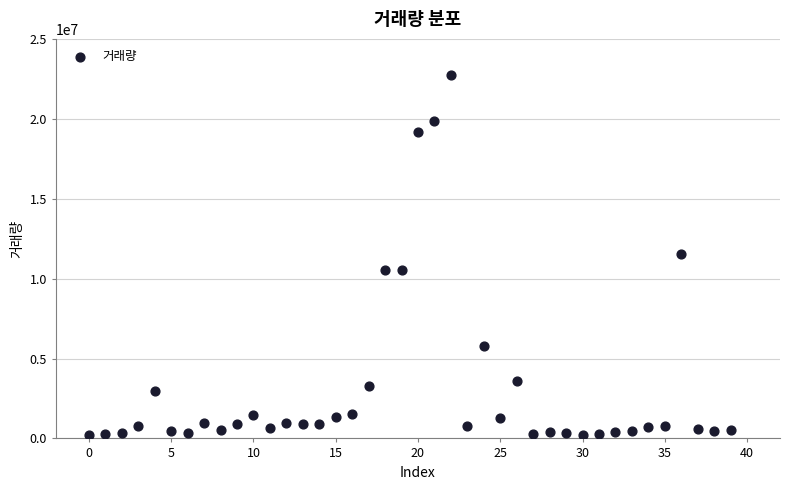

What is the range of Y values (max minus min)?

22497179